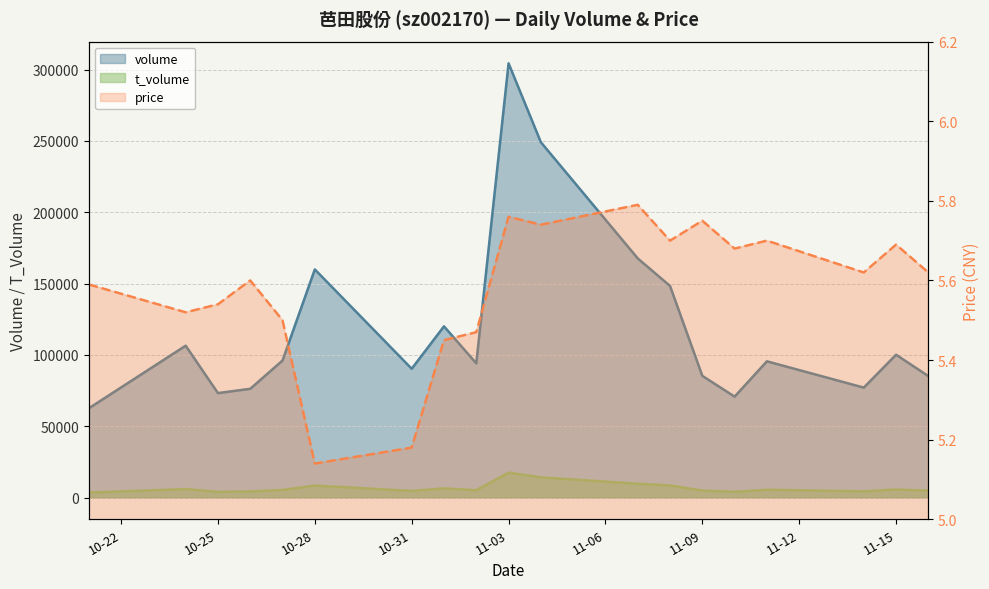

What is the label of the 7th point from the right?

2022-11-08